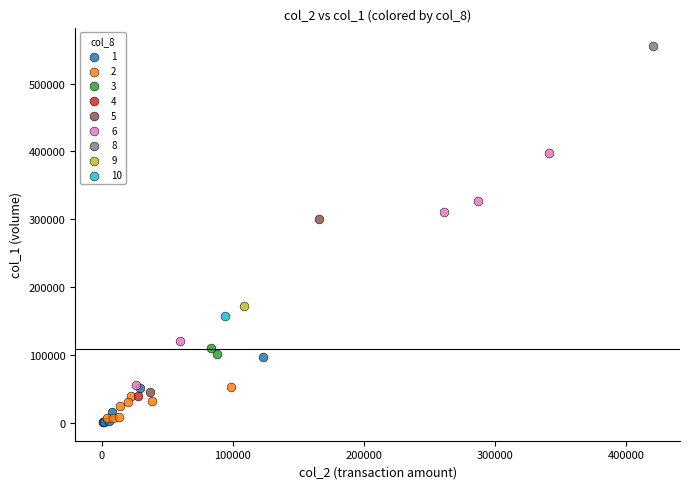

Which series contains the highest Y value?

8